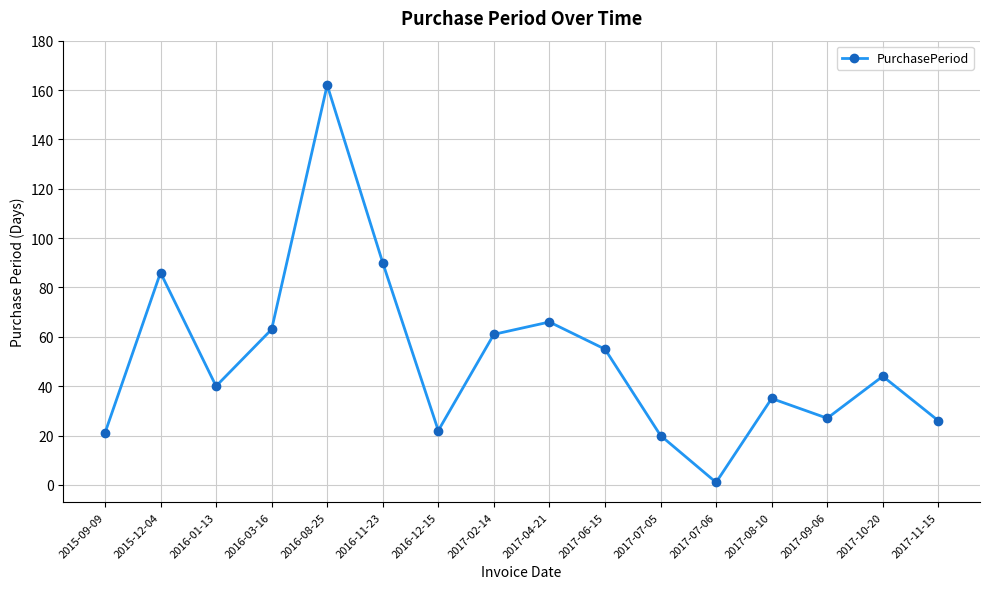

What is the value of the 5th point from the left?

162